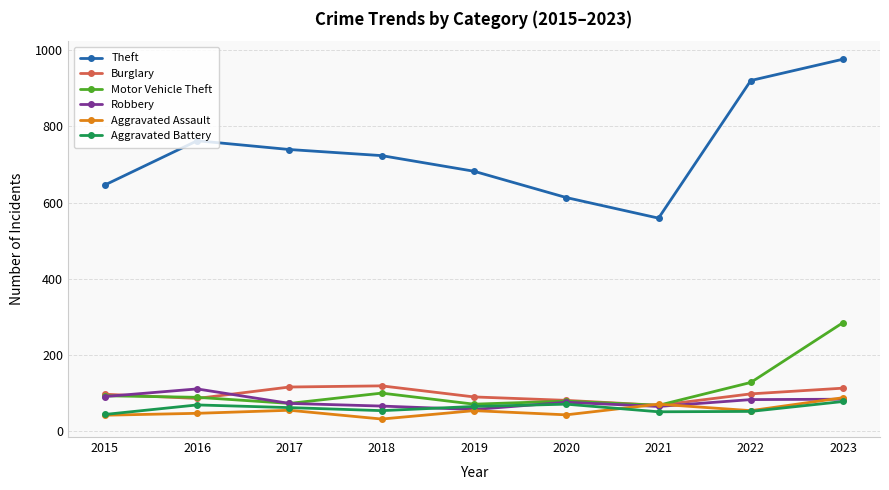

How many lines are shown in the chart?

6